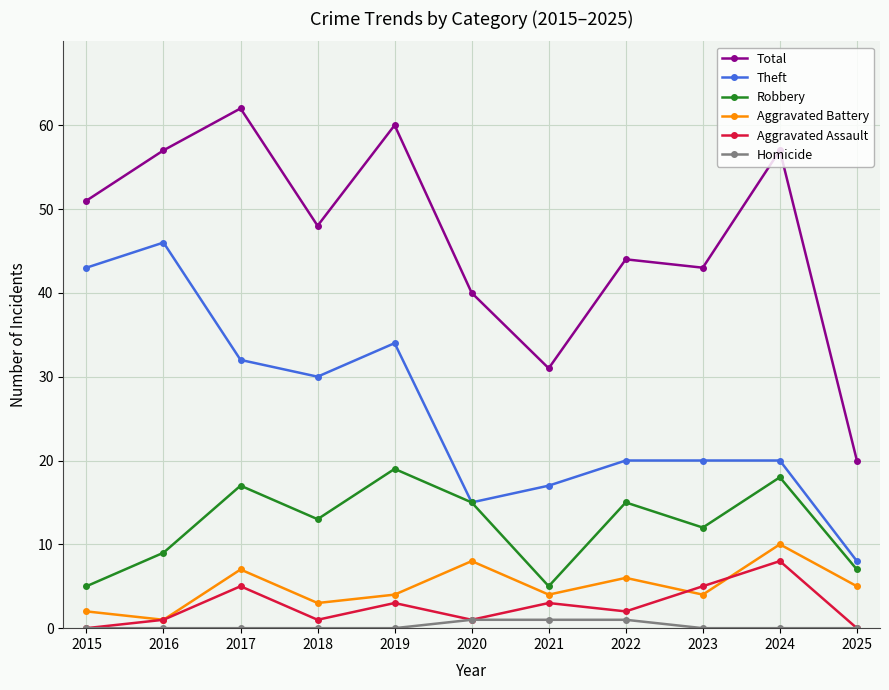

True or false: Aggravated Battery and Theft cross at least once.

False